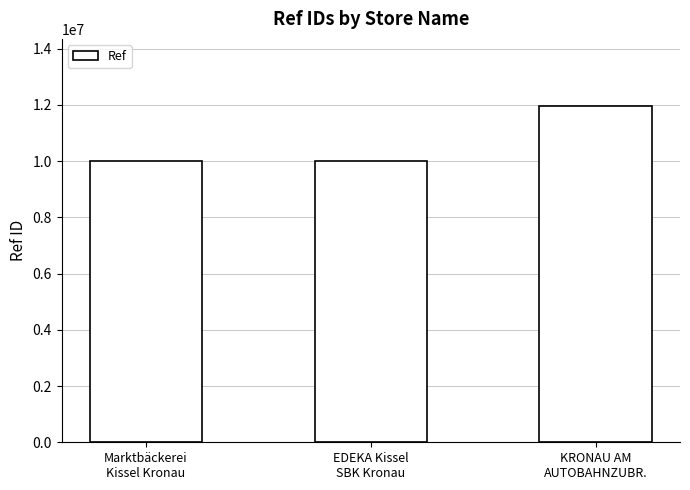

Are the bars horizontal?

No